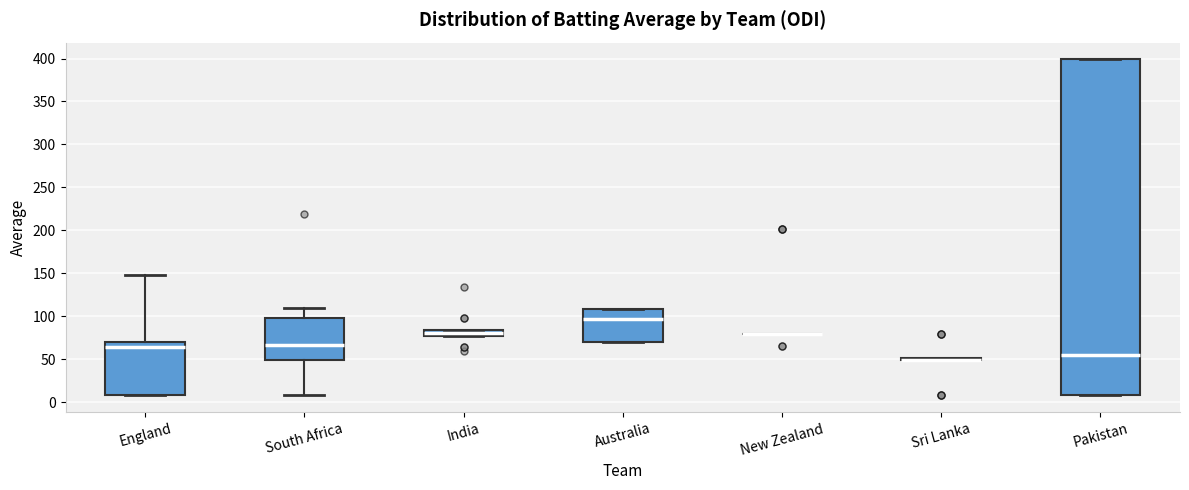

Which box is the tallest, from its lower edge to its upper edge?

Pakistan